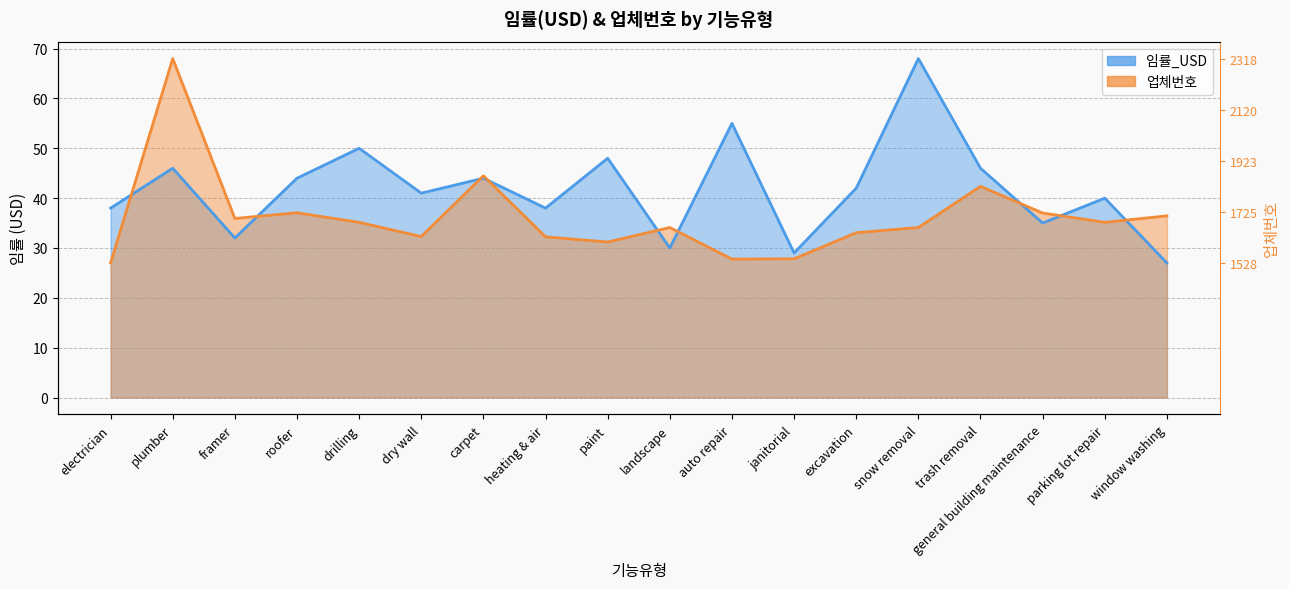

True or false: 임률_USD has a value of 35.0 at general building maintenance.

True